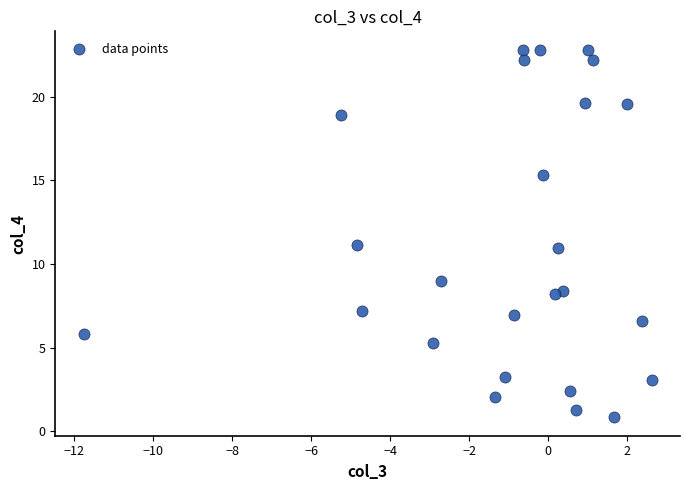

What is the range of Y values (max minus min)?

22.0